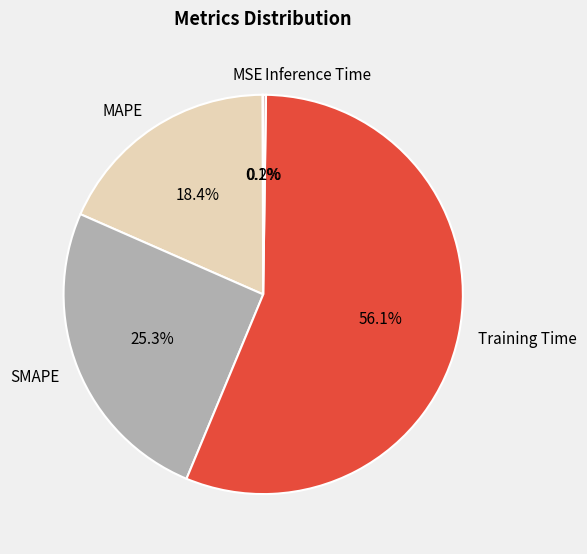

Does Training Time represent more than half of the total?

Yes